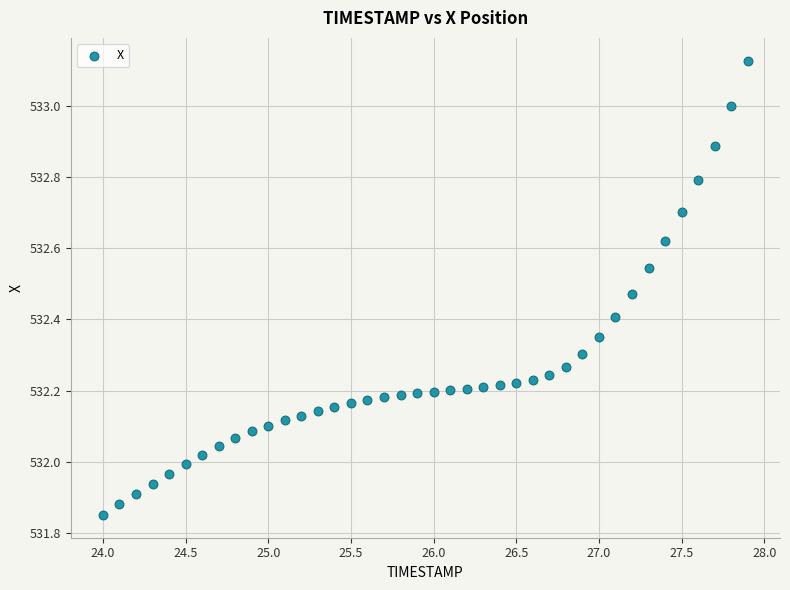

What is the range of X values (max minus min)?

3.9